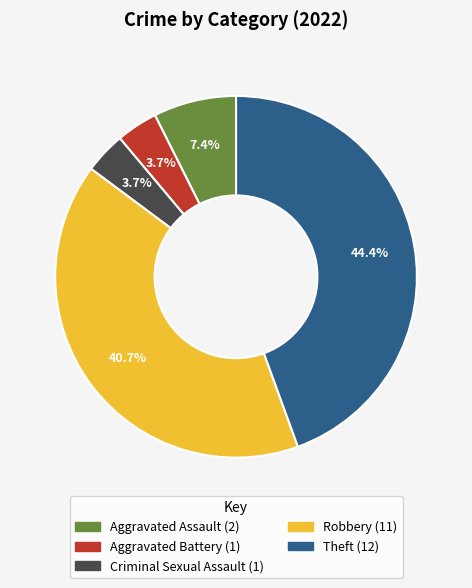

Between Robbery and Aggravated Assault, which is larger?

Robbery